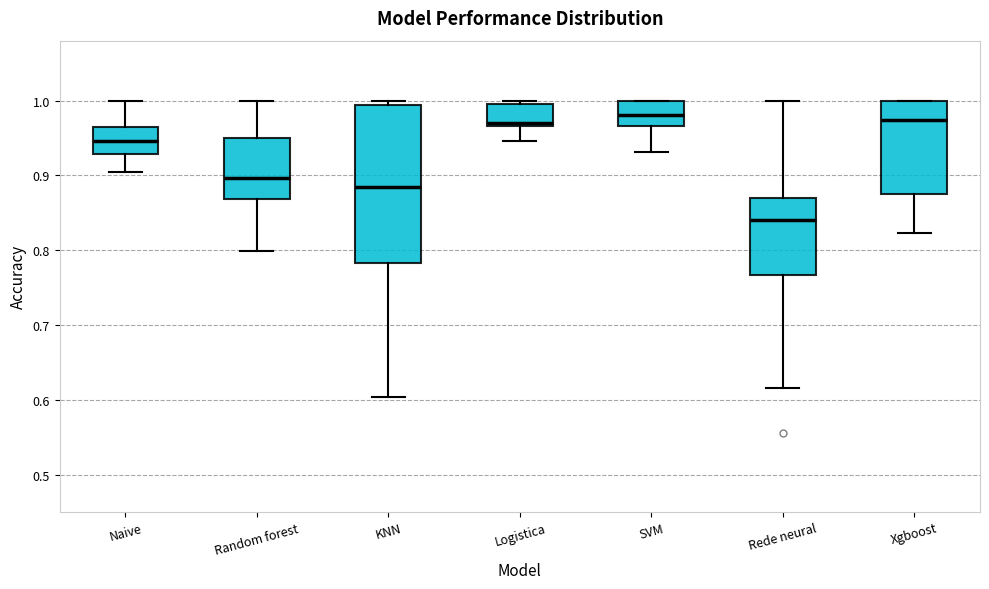

Reading left to right, read every box against the y-axis: the position of its median line, the range the box covers, and the ends of its whiskers. The values are not printed on the chart, so give them approximately, as read against the axis.

Naive: median 0.95, box 0.93 to 0.96, whiskers 0.90 to 1.00
Random forest: median 0.90, box 0.87 to 0.95, whiskers 0.80 to 1.00
KNN: median 0.88, box 0.78 to 0.99, whiskers 0.60 to 1.00
Logistica: median 0.97 (just above the box's lower edge), box 0.97 to 1.00, whiskers 0.95 to 1.00 (just above the box's upper edge)
SVM: median 0.98, box 0.97 to 1.00, whiskers 0.93 to 1.00
Rede neural: median 0.84, box 0.77 to 0.87, whiskers 0.62 to 1.00
Xgboost: median 0.97, box 0.87 to 1.00, whiskers 0.82 to 1.00